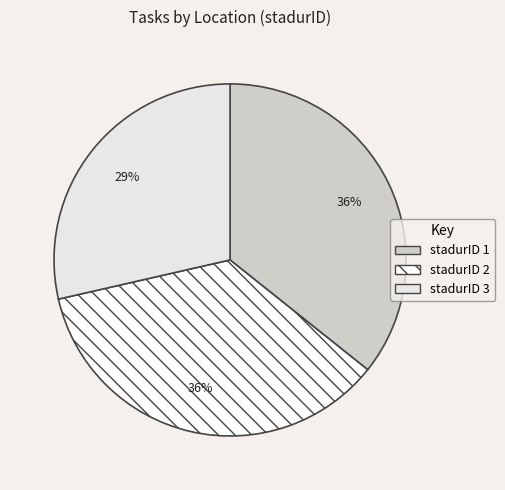

To the nearest percent, what is the average slice percentage?

33%